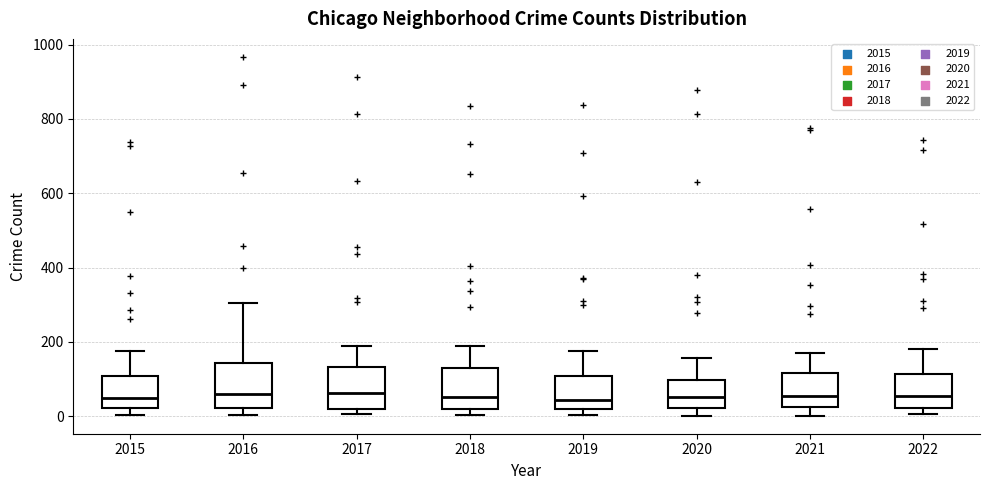

Reading left to right, transcribe this box plot: for each box, give where its median line is, the range the box spans, and where its two whiskers end, as read against the y-axis. The values are not printed on the chart, so give them approximately, as read against the axis.

2015: median 40, box 20 to 100, whiskers 0 to 180
2016: median 60, box 20 to 140, whiskers 0 to 300
2017: median 60, box 20 to 140, whiskers 0 to 180
2018: median 60, box 20 to 120, whiskers 0 to 180
2019: median 40, box 20 to 100, whiskers 0 to 180
2020: median 60, box 20 to 100, whiskers 0 to 160
2021: median 60, box 20 to 120, whiskers 0 to 180
2022: median 60, box 20 to 120, whiskers 0 to 180